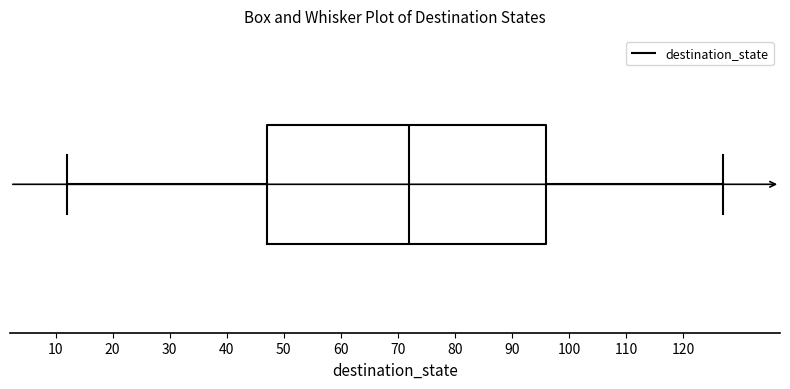

Where does the right whisker of the box end on the x-axis? The values are not printed on the chart, so give them approximately, as read against the axis.

127